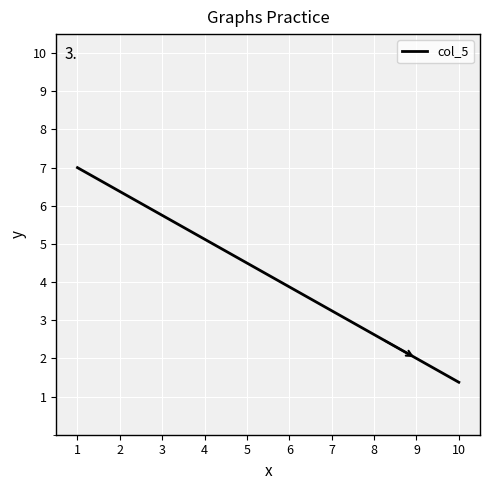

Does the chart have visible grid lines?

Yes